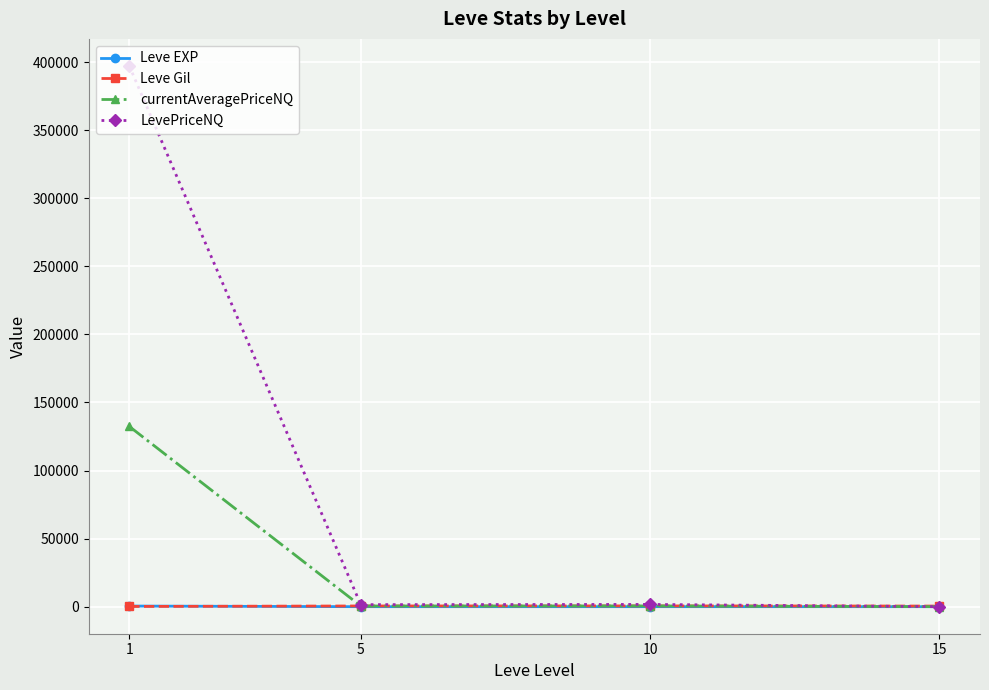

What is the maximum value for LevePriceNQ?

397198.1